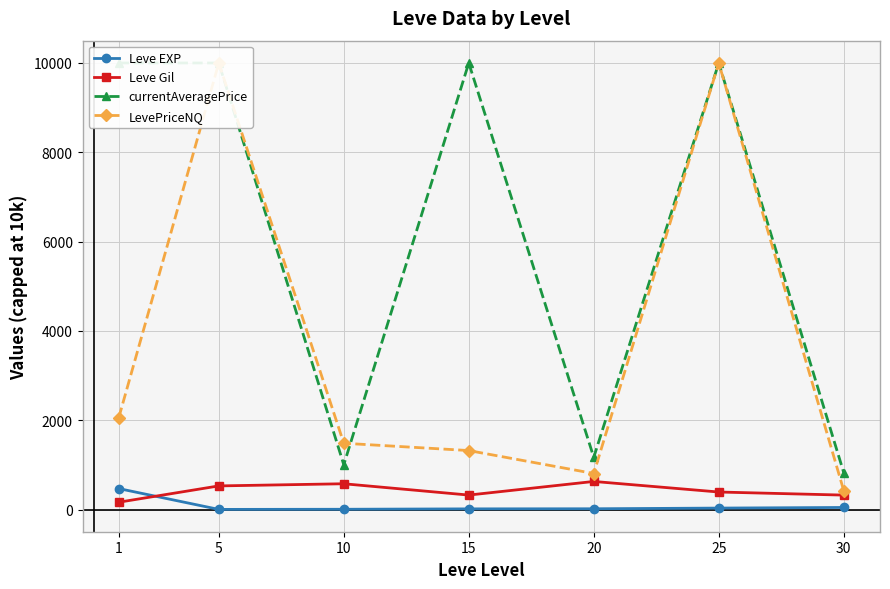

What is the value of the Leve Gil point at the 2nd from the left?

528.3